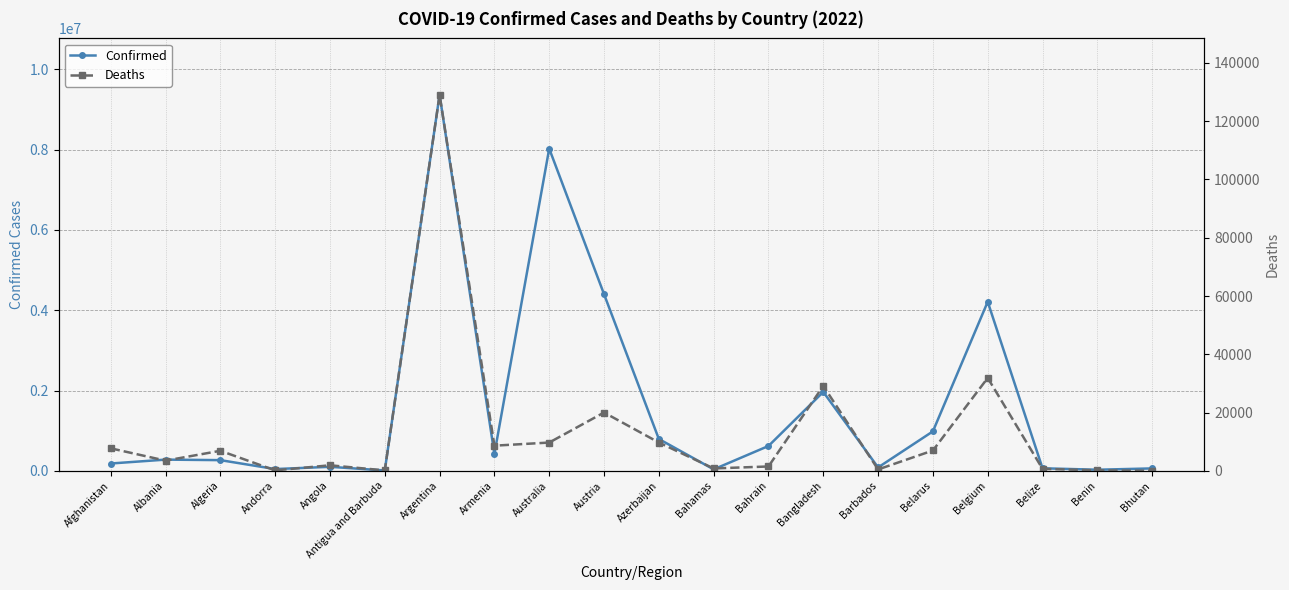

True or false: Deaths has a value of 129070 at Argentina.

True